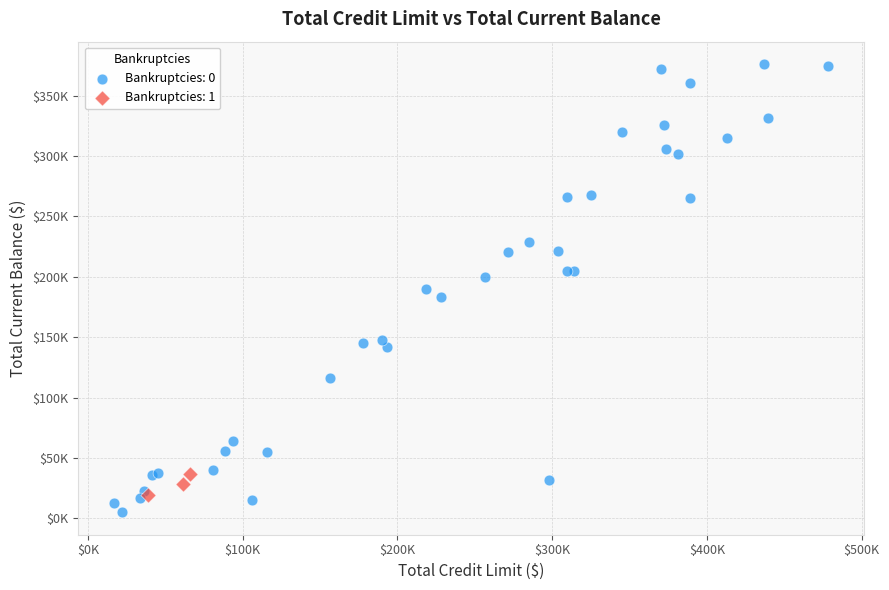

Which series has the largest Y range (max minus min)?

Bankruptcies: 0